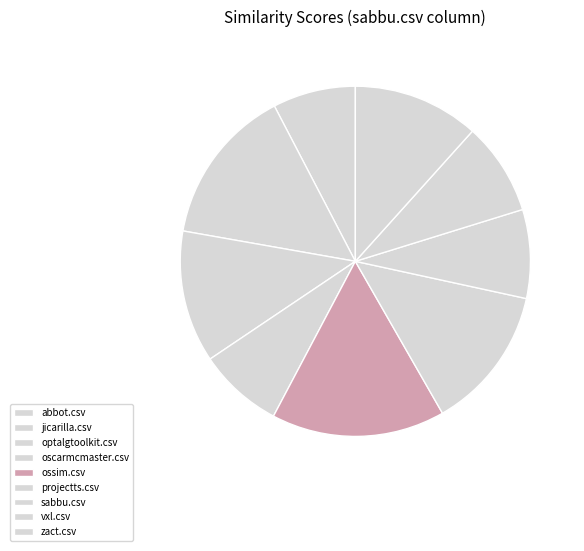

How many slices are in this pie chart?

9